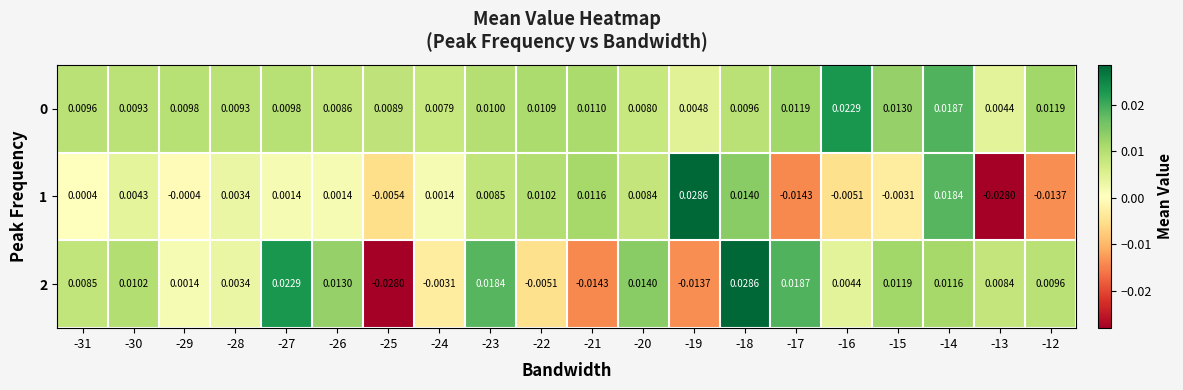

How many data points in 1 are less than 0?

7